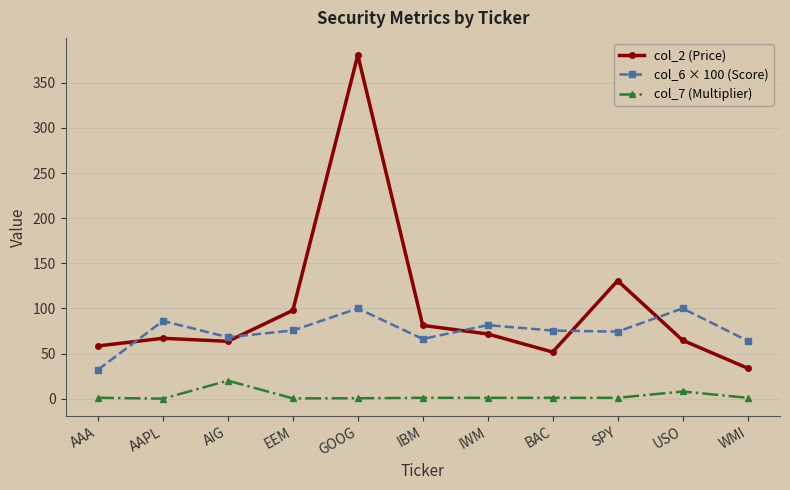

After their last crossing, which series has the higher values: col_6 × 100 (Score) or col_2 (Price)?

col_6 × 100 (Score)